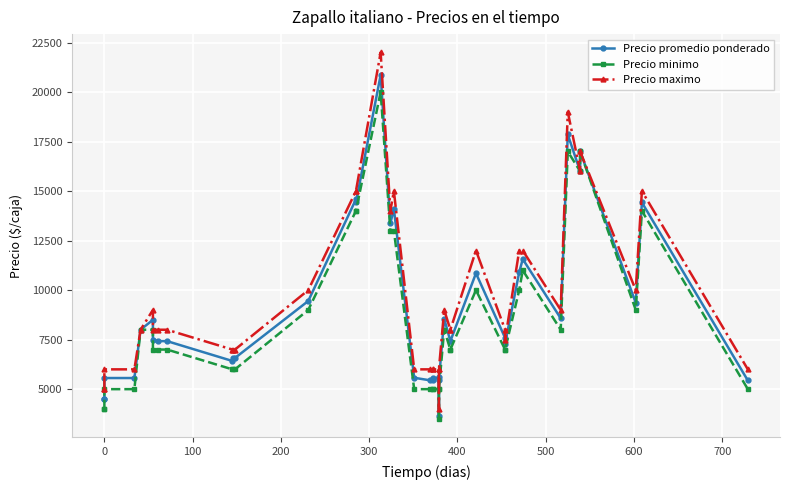

What is the label of the 36th point from the right?

300